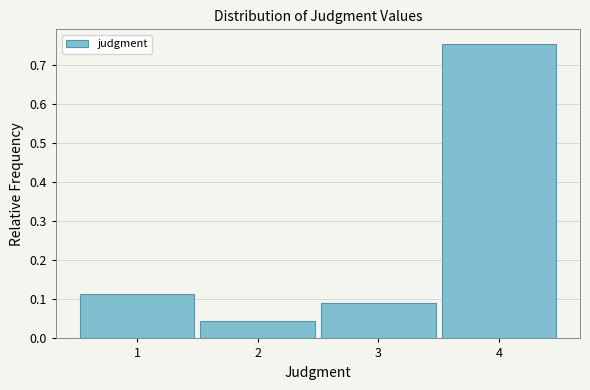

Reading left to right, transcribe this chart: for each bar, give the range it covers on the x-axis and its height. The values are not printed on the chart, so give them approximately, as read against the axis.

0.5 to 1.5: 0.11
1.5 to 2.5: 0.04
2.5 to 3.5: 0.09
3.5 to 4.5: 0.75